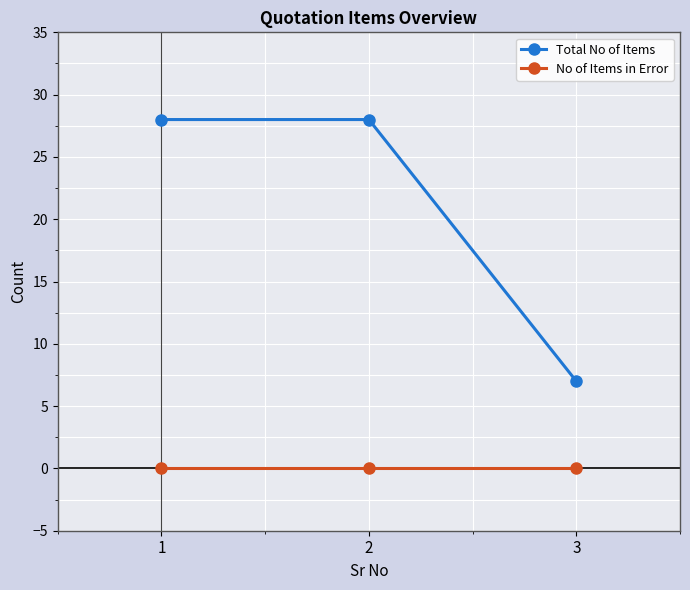

List the series in order of their overall mean, highest first.

Total No of Items, No of Items in Error